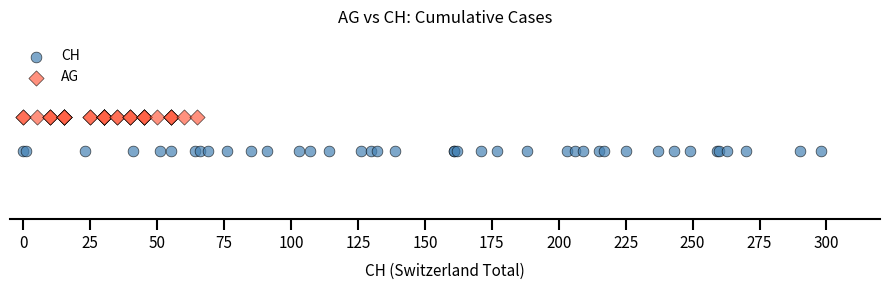

Which series reaches the maximum Y coordinate?

AG